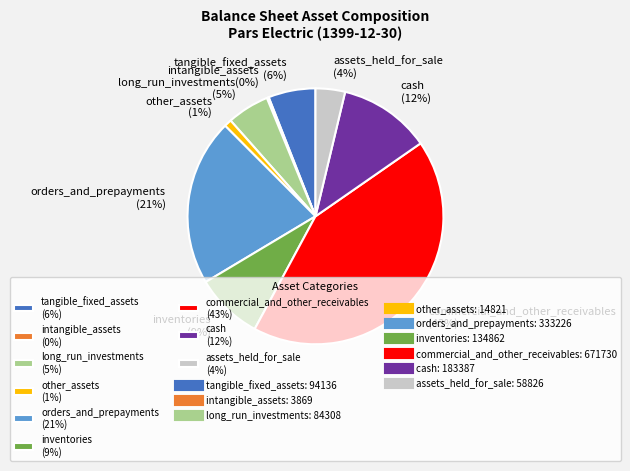

Is there any slice that represents more than half of the pie?

No